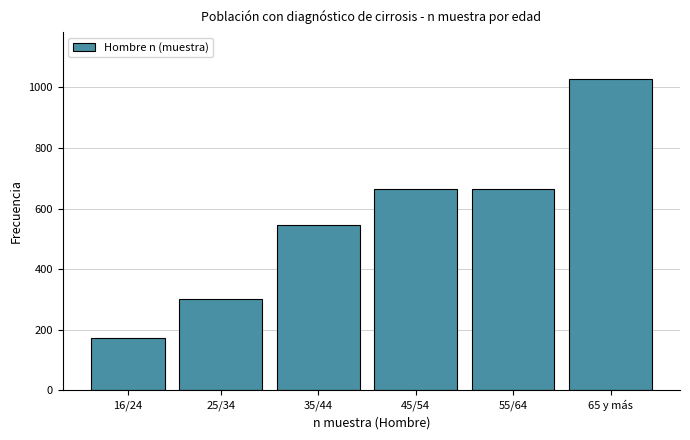

What is the label of the 2nd bar from the right?

55/64